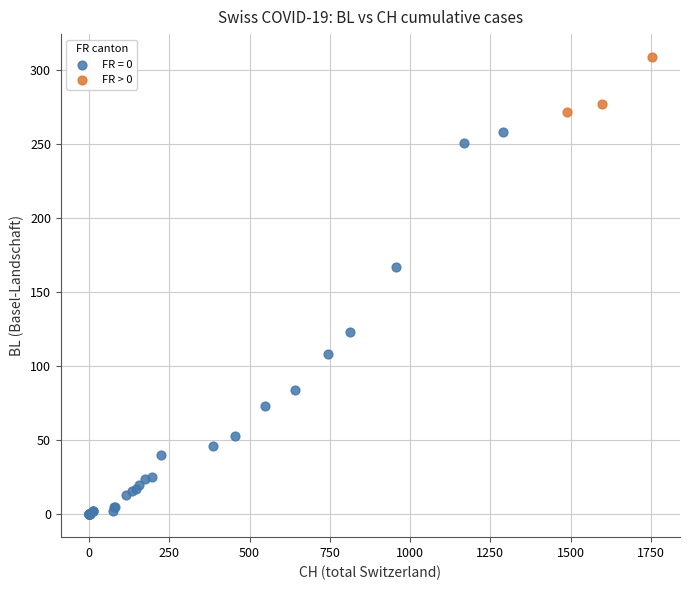

Which series has the largest Y range (max minus min)?

FR = 0